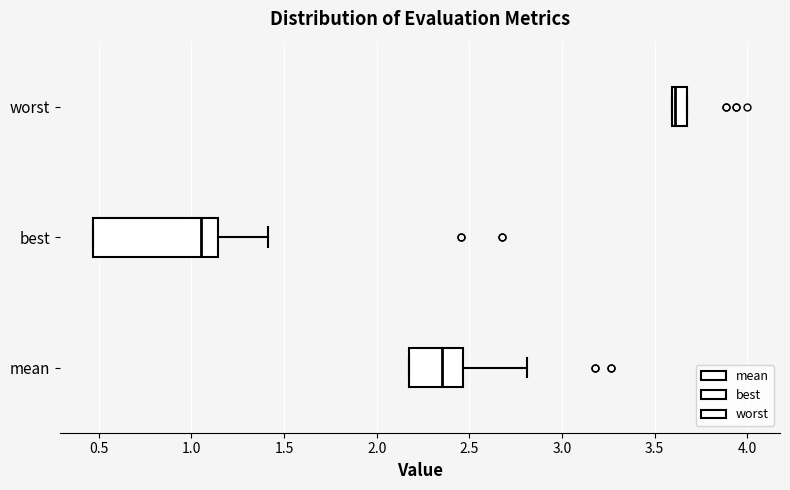

Which box has the furthest to the right median line?

worst